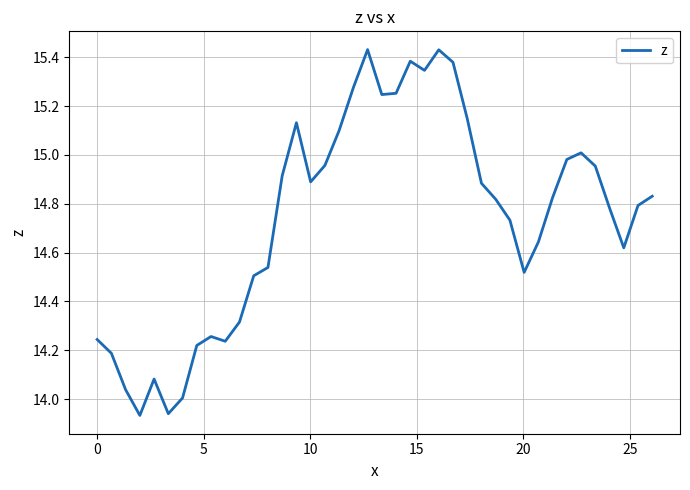

What is the difference between the maximum and minimum values?

1.5